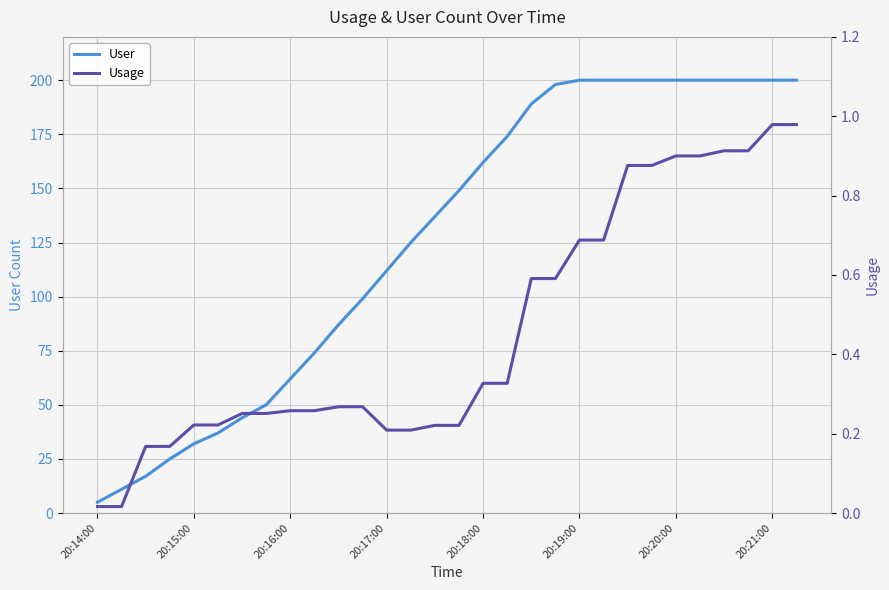

What is the greatest value displayed?

200.0